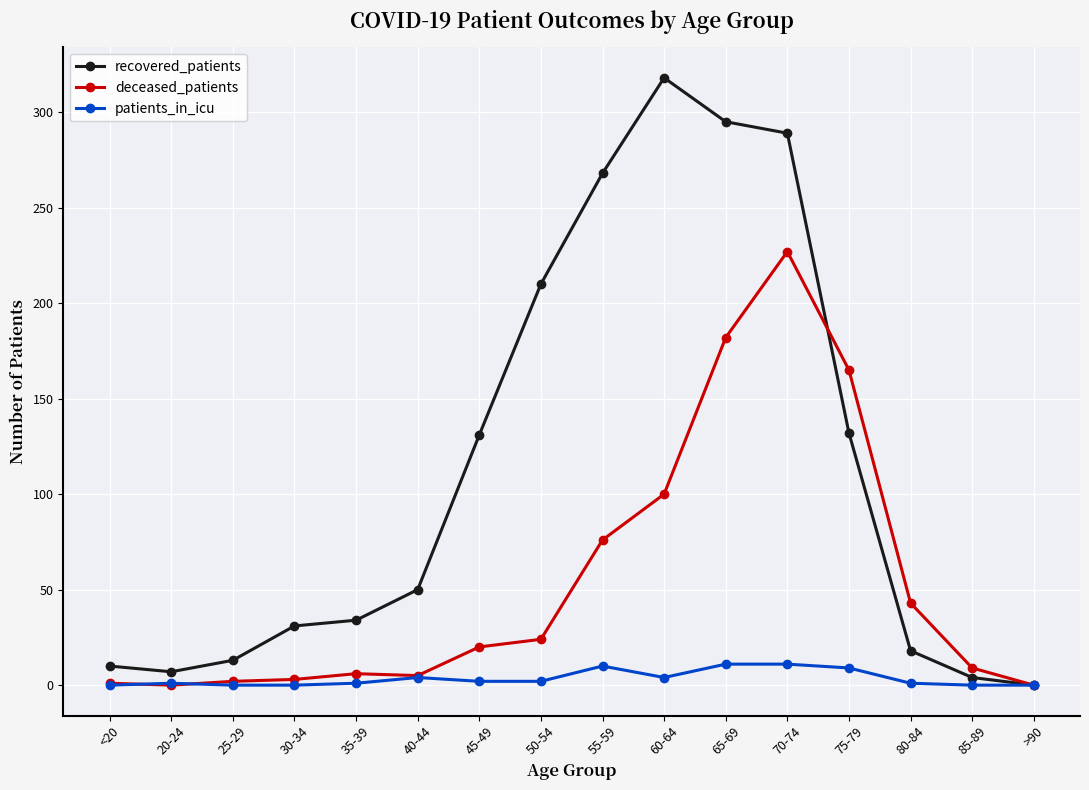

The value of recovered_patients at 60-64 is 91. True or false?

False